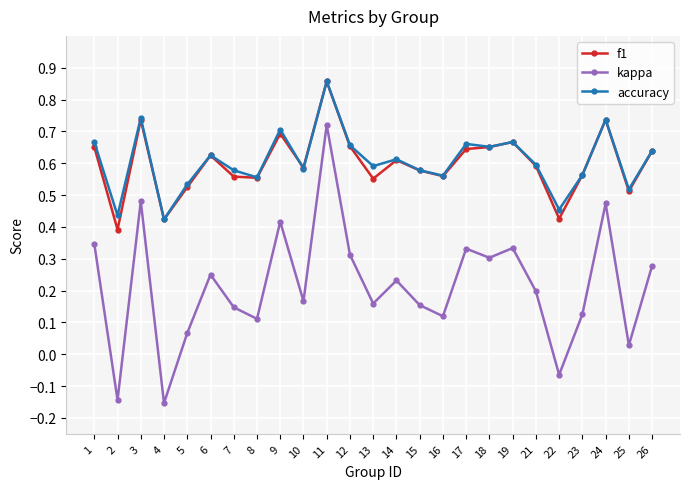

How many accuracy values are between 0 and 1?

25